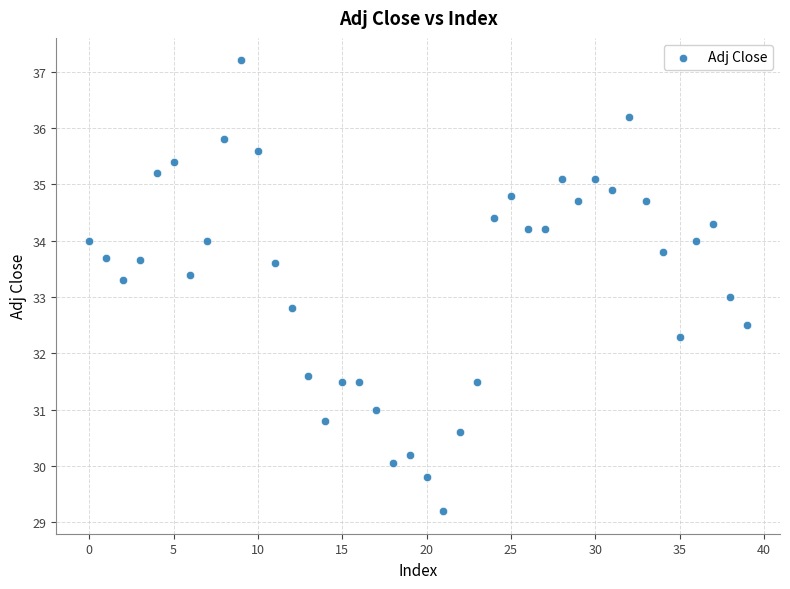

What is the range of Y values (max minus min)?

8.0